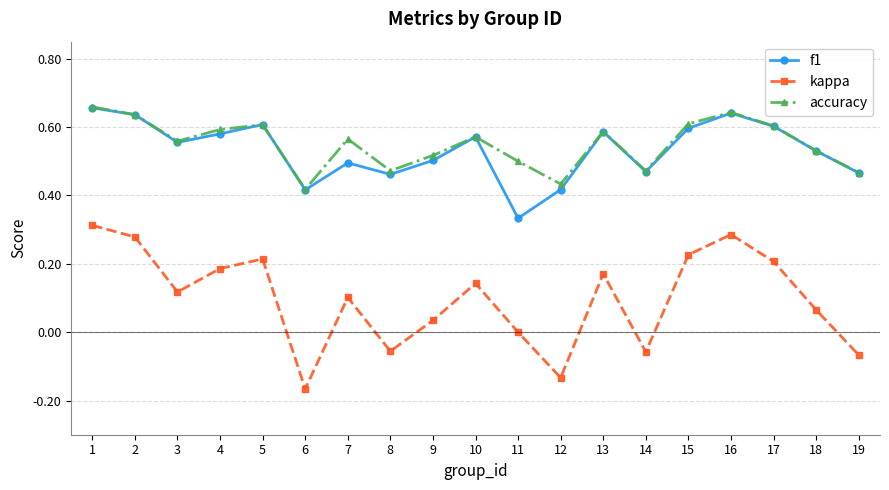

Between 8 and 9, which series saw the biggest shift?

kappa